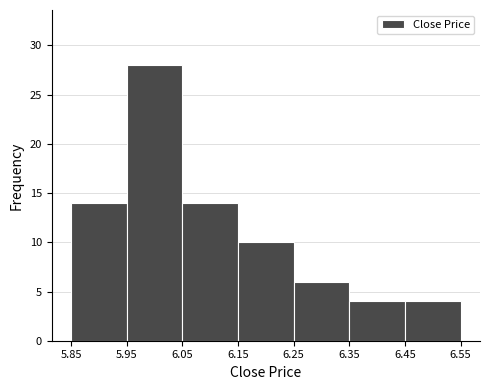

Reading left to right, list every bar in this chart as the range it spans on the x-axis followed by its height. The values are not printed on the chart, so give them approximately, as read against the axis.

5.85 to 5.95: 14
5.95 to 6.05: 28
6.05 to 6.15: 14
6.15 to 6.25: 10
6.25 to 6.35: 6
6.35 to 6.45: 4
6.45 to 6.55: 4